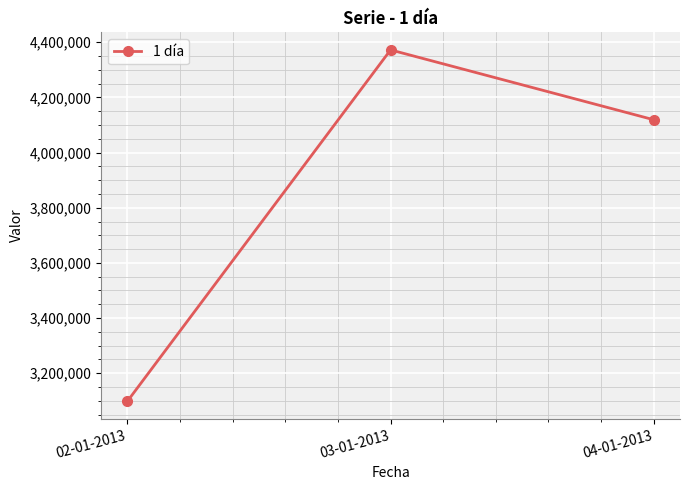

Rank the categories by value from highest to lowest.

03-01-2013, 04-01-2013, 02-01-2013